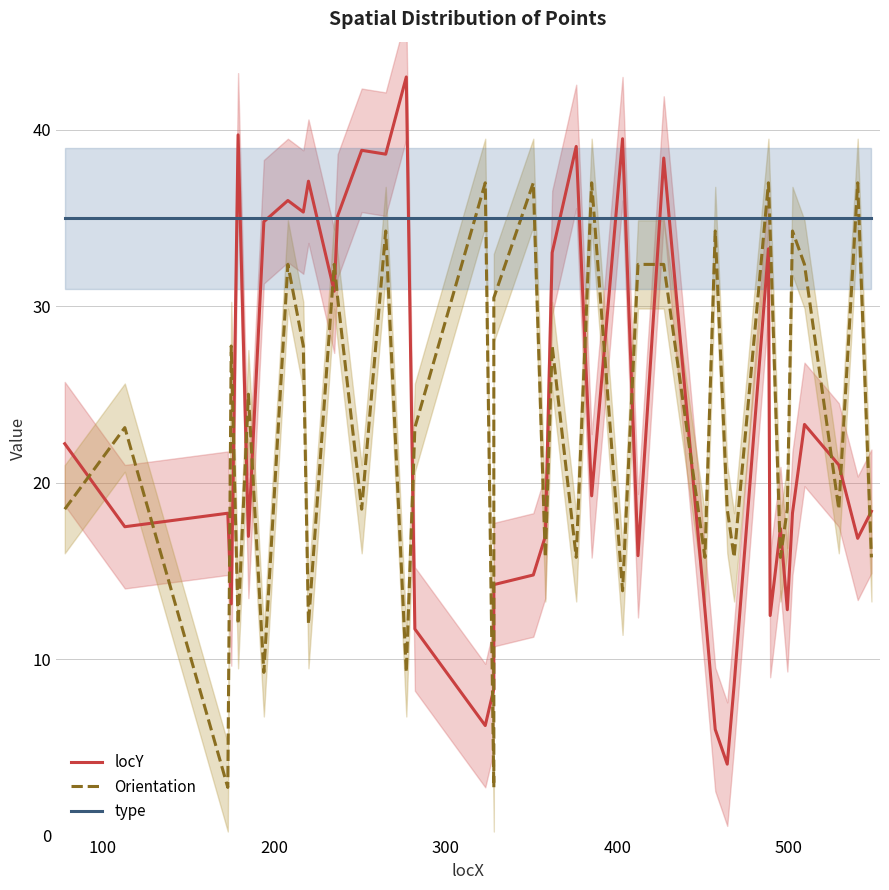

Which series has the largest total across all categories?

type